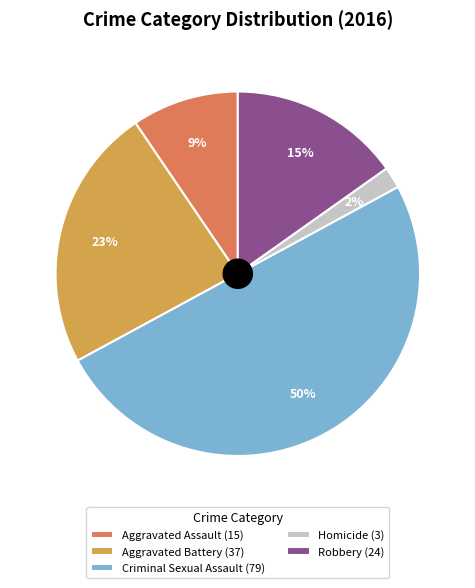

To the nearest percent, what percentage of the pie is Aggravated Battery (37)?

23%